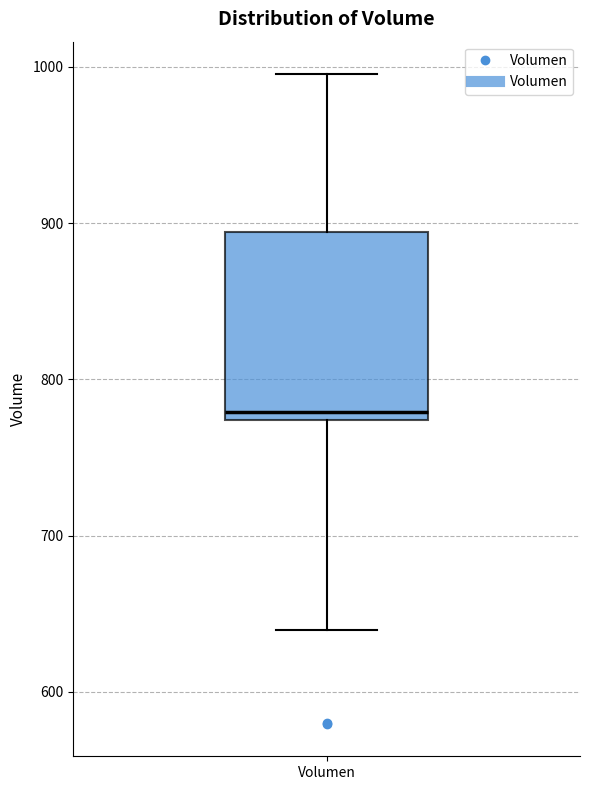

Where is the upper edge of the box for Volumen on the y-axis? The values are not printed on the chart, so give them approximately, as read against the axis.

890